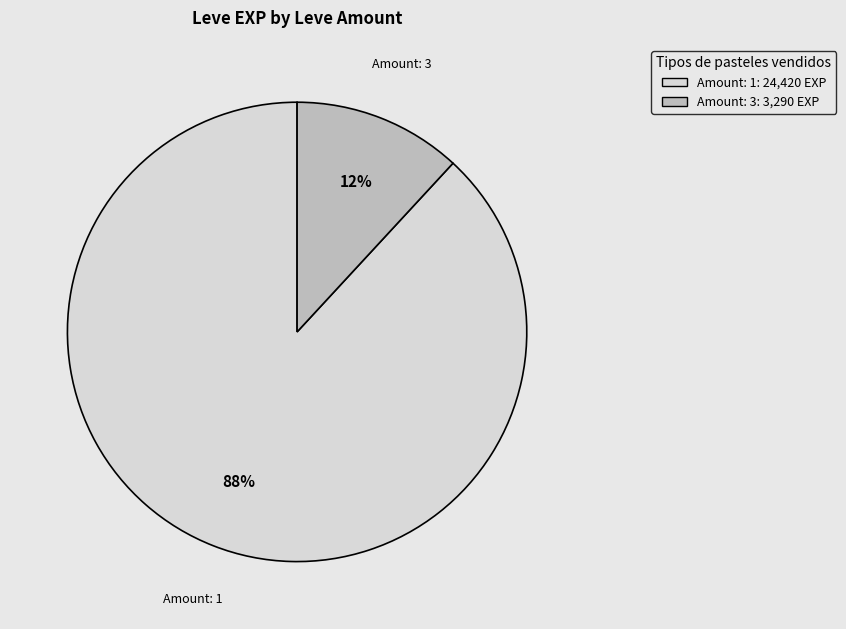

To the nearest percent, what percentage of the pie is Amount: 3?

12%